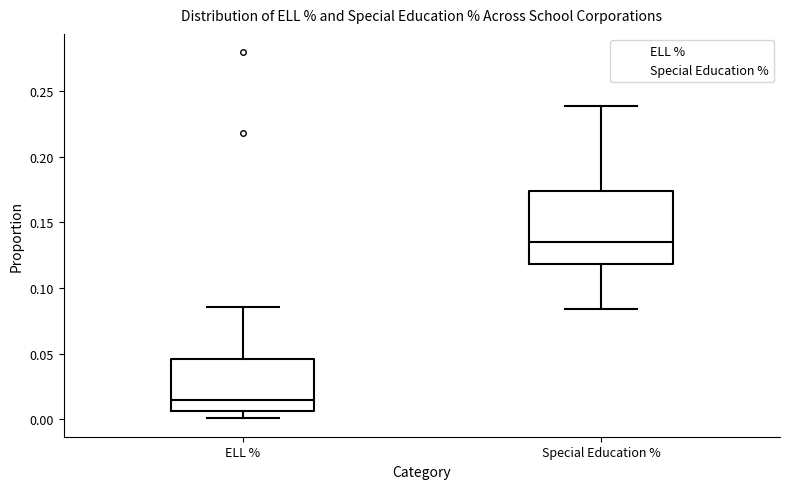

Which box's median line is the highest?

Special Education %